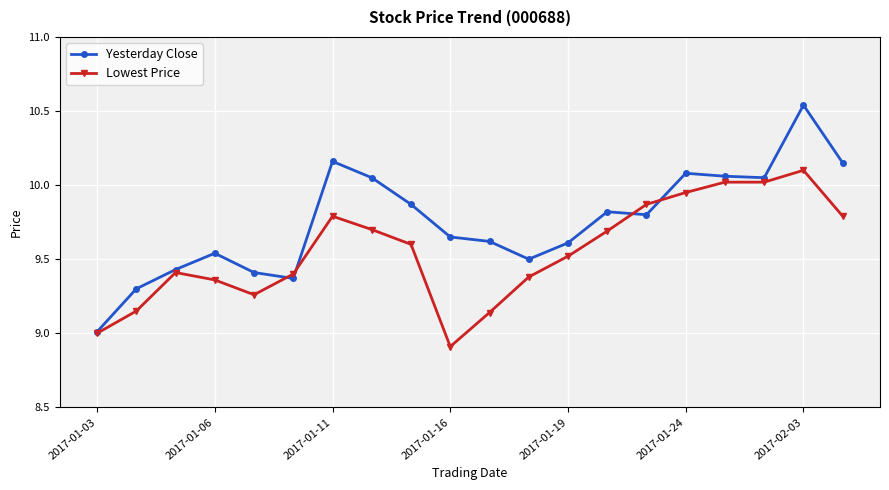

In Yesterday Close, how many points are higher than both neighbors (excluding endpoints)?

5